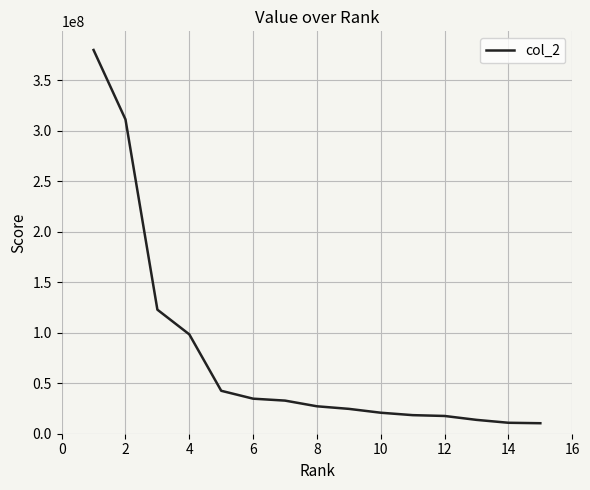

What is the maximum value shown in the chart?

380202132